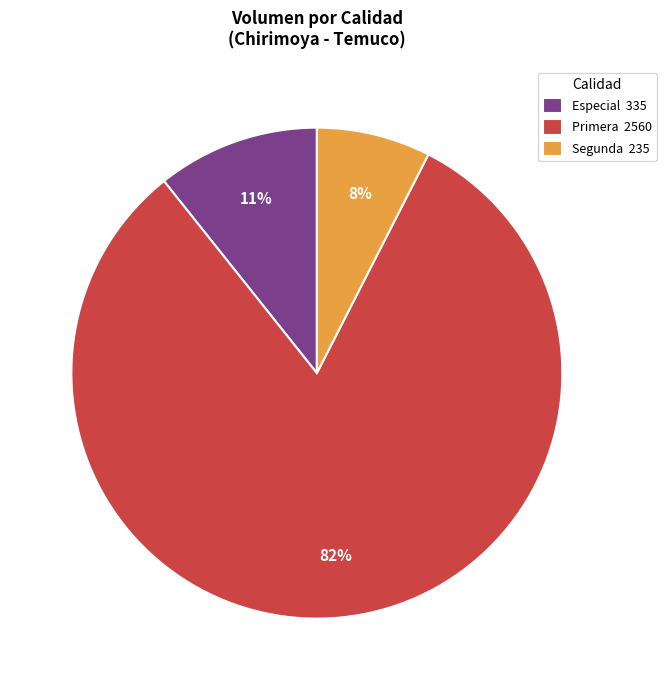

What is the majority slice?

Primera 2560